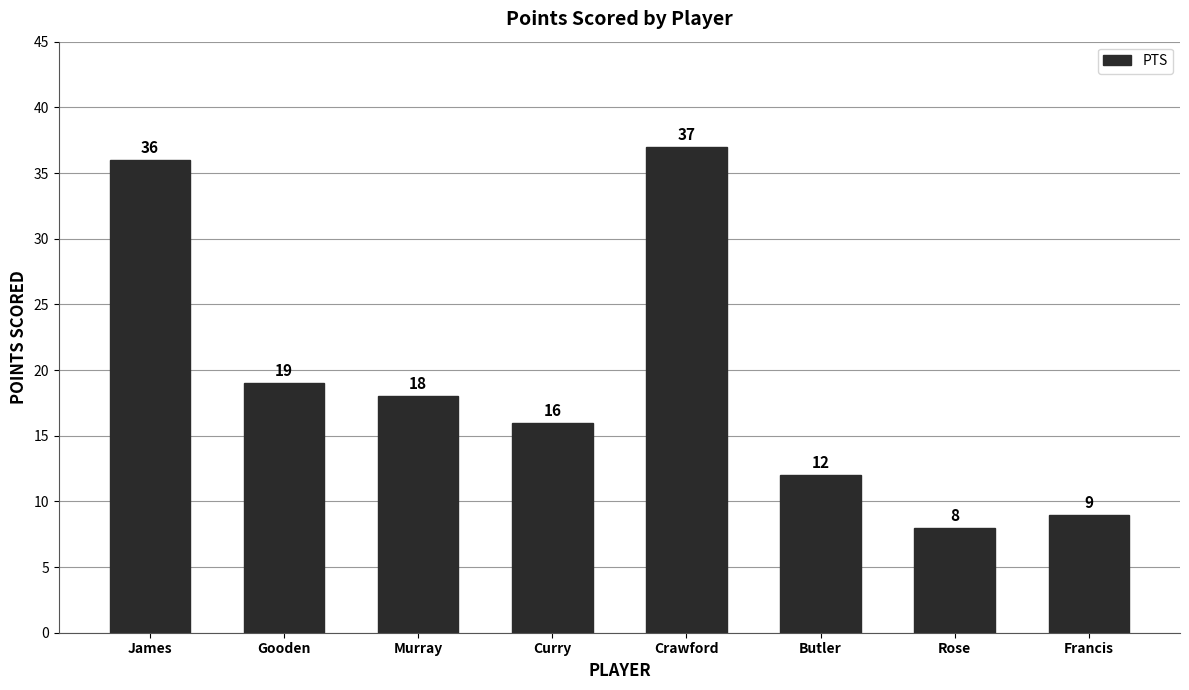

Rank the categories by value from highest to lowest.

Crawford, James, Gooden, Murray, Curry, Butler, Francis, Rose